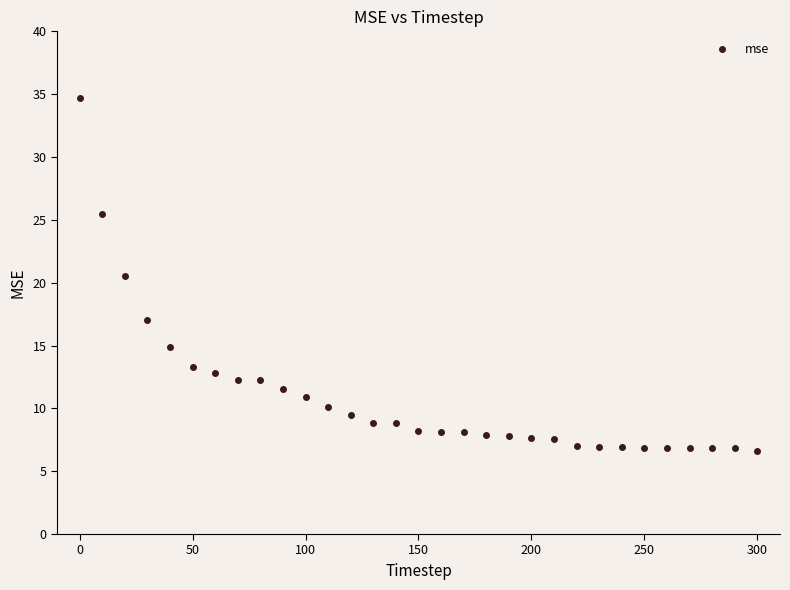

What is the range of Y values (max minus min)?

28.1